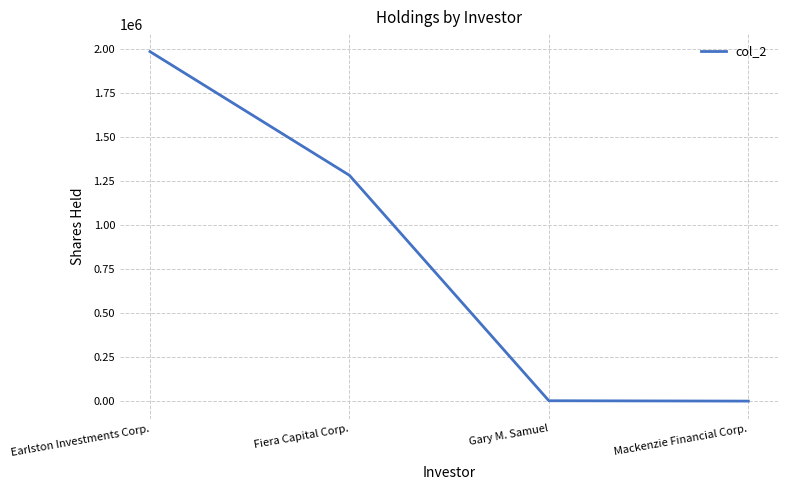

What is the average value?

818417